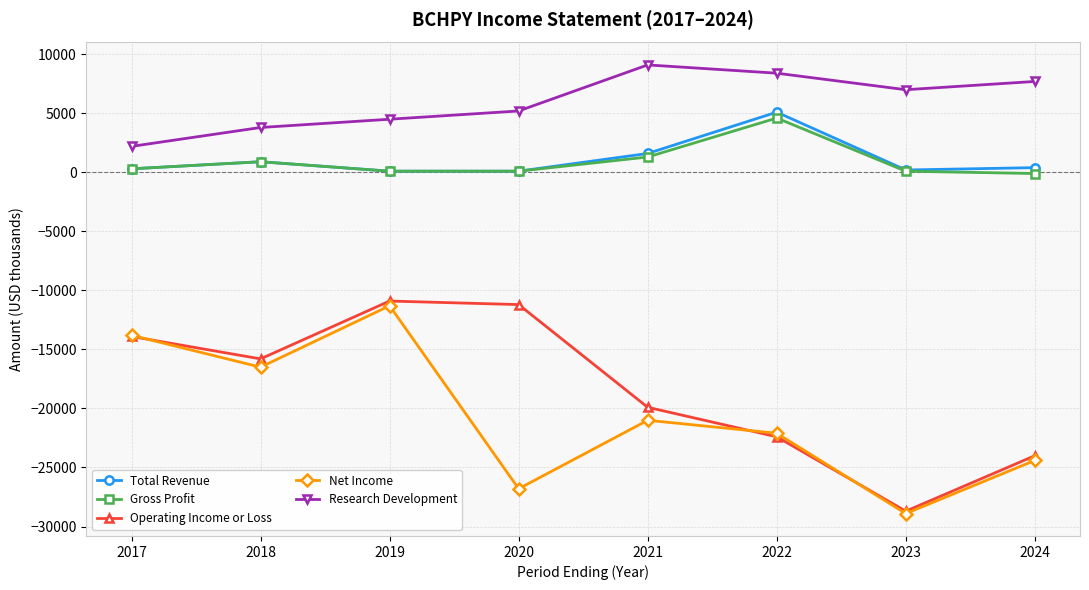

The value of Net Income at 2018 is -8832. True or false?

False